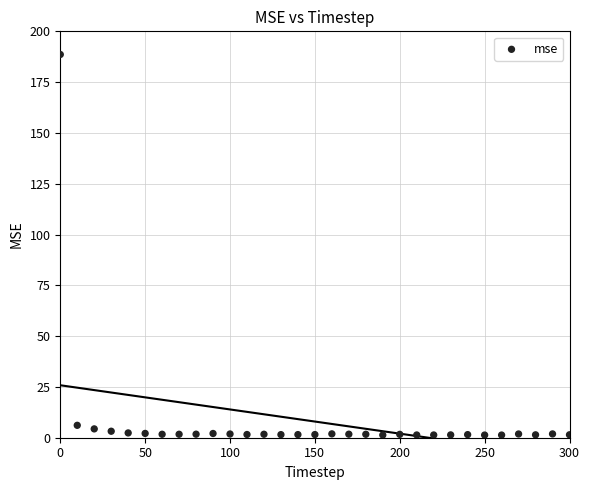

What is the range of Y values (max minus min)?

187.3